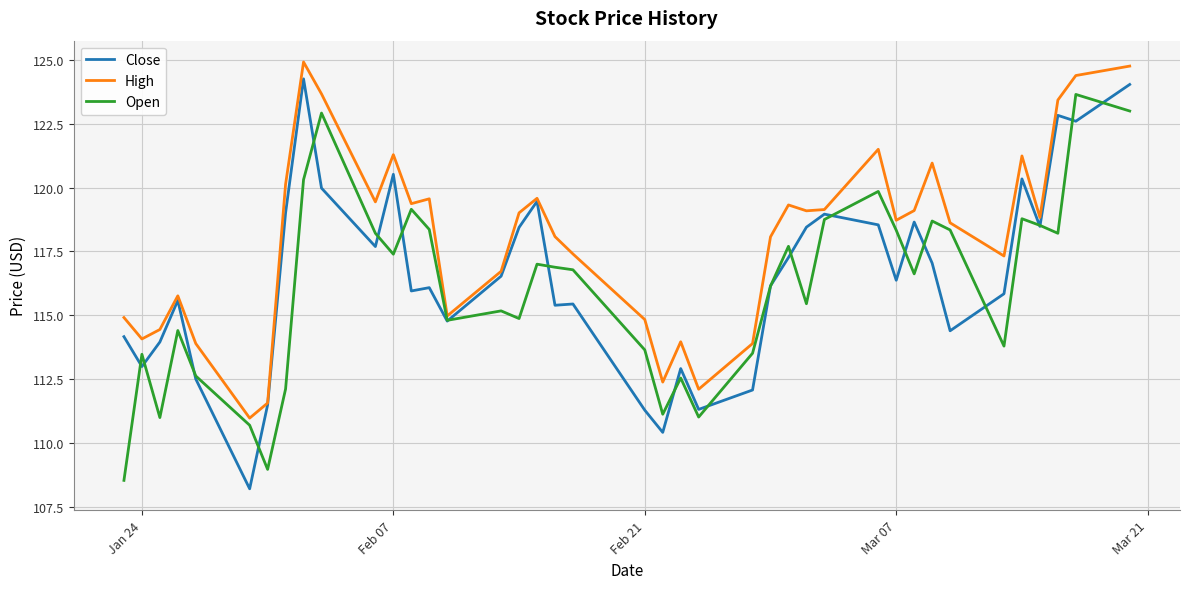

What is the difference between the second highest and second lowest values in the Close series?

13.6